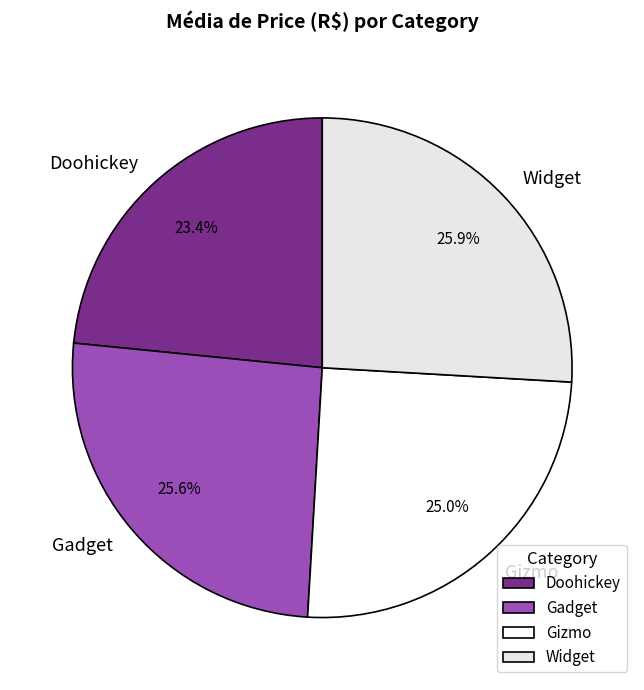

Does Widget account for over 50% of the chart?

No